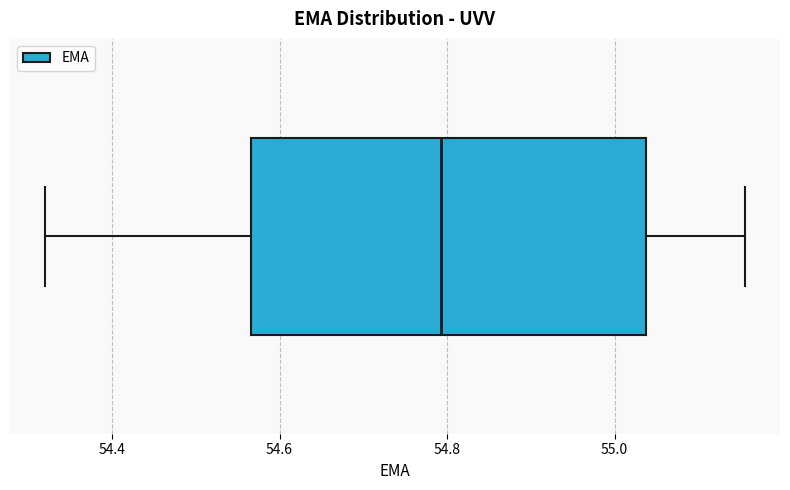

Transcribe this box plot: give where the median line is, the range the box spans, and where the two whiskers end, as read against the x-axis. The values are not printed on the chart, so give them approximately, as read against the axis.

median 54.80, box 54.56 to 55.04, whiskers 54.32 to 55.16